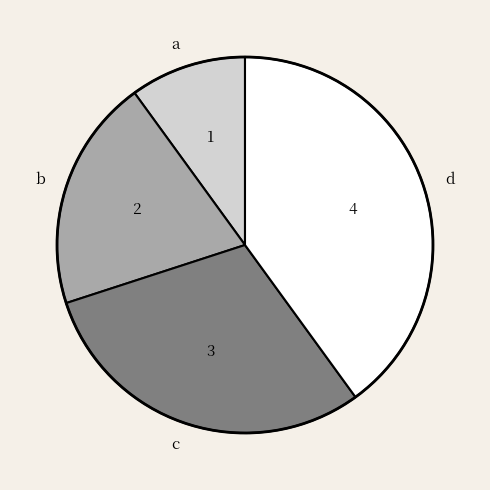

Which slice is the largest?

d